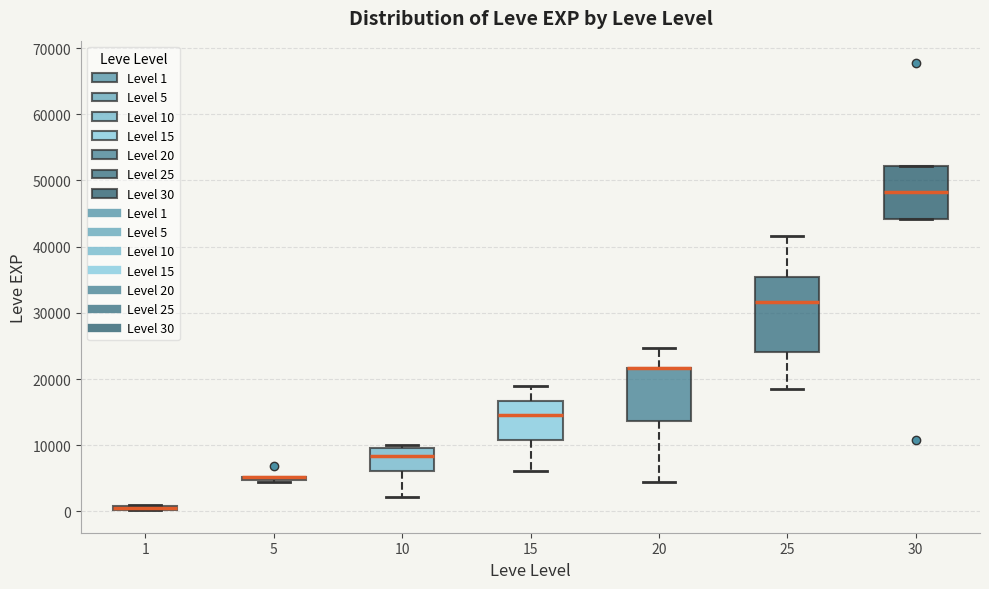

Comparing the boxes themselves (not the whiskers), which one is the tallest?

25